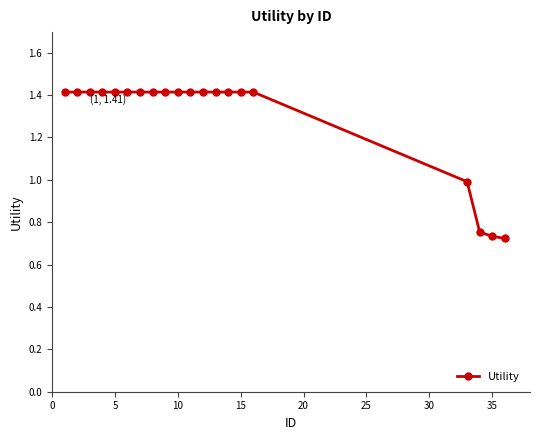

What is the greatest value displayed?

1.4